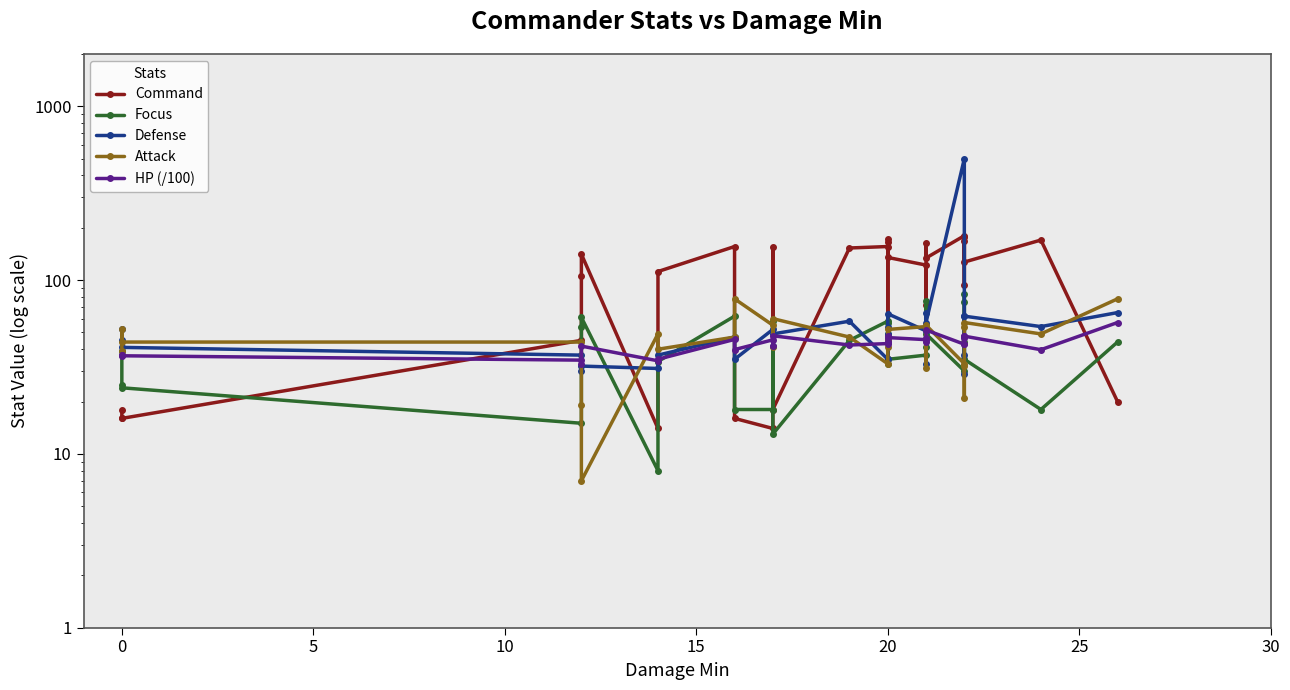

How many intersections are there between Command and Focus?

8